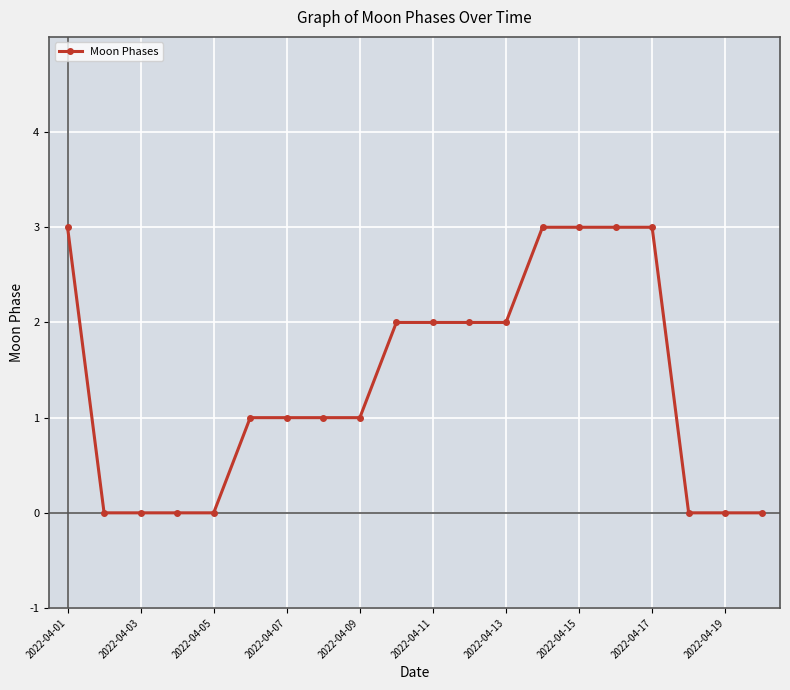

What is the difference between the maximum and minimum values?

3